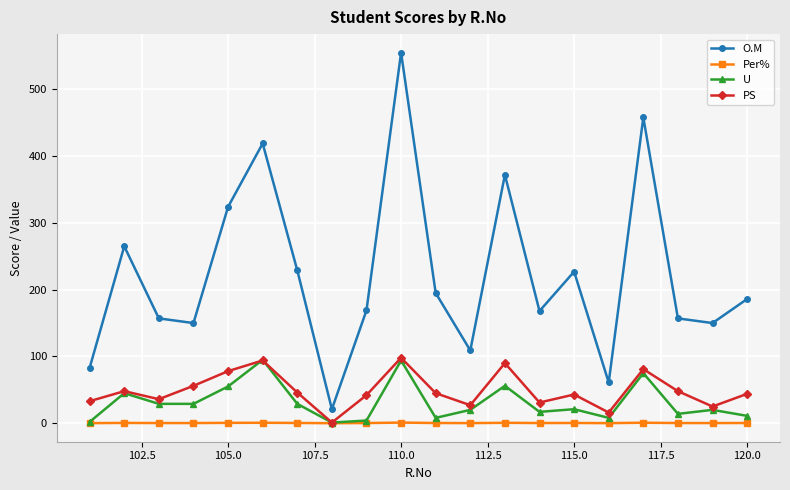

What is the value of the O.M point at the 2nd from the left?

265.0